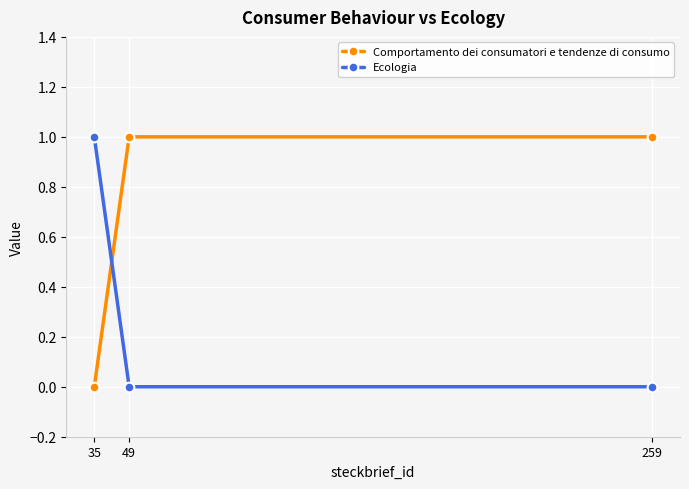

Does the chart have visible grid lines?

Yes